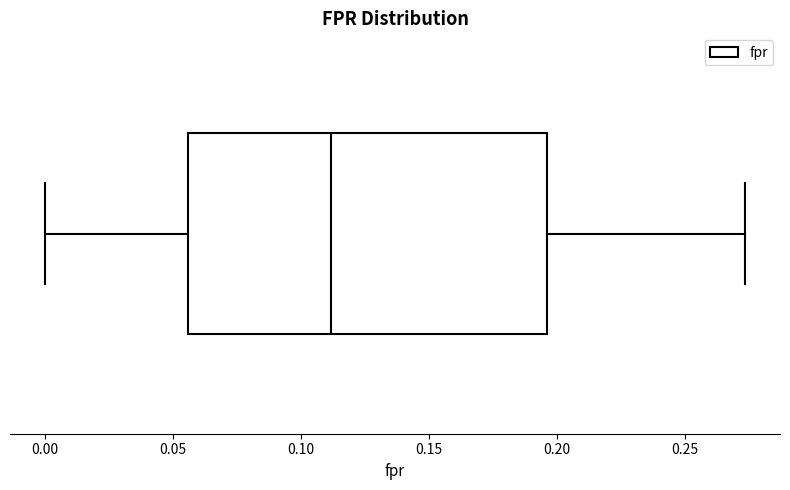

Read this box plot against the x-axis: the position of the median line, the range covered by the box, and the ends of both whiskers. The values are not printed on the chart, so give them approximately, as read against the axis.

median 0.110, box 0.055 to 0.195, whiskers 0.000 to 0.275